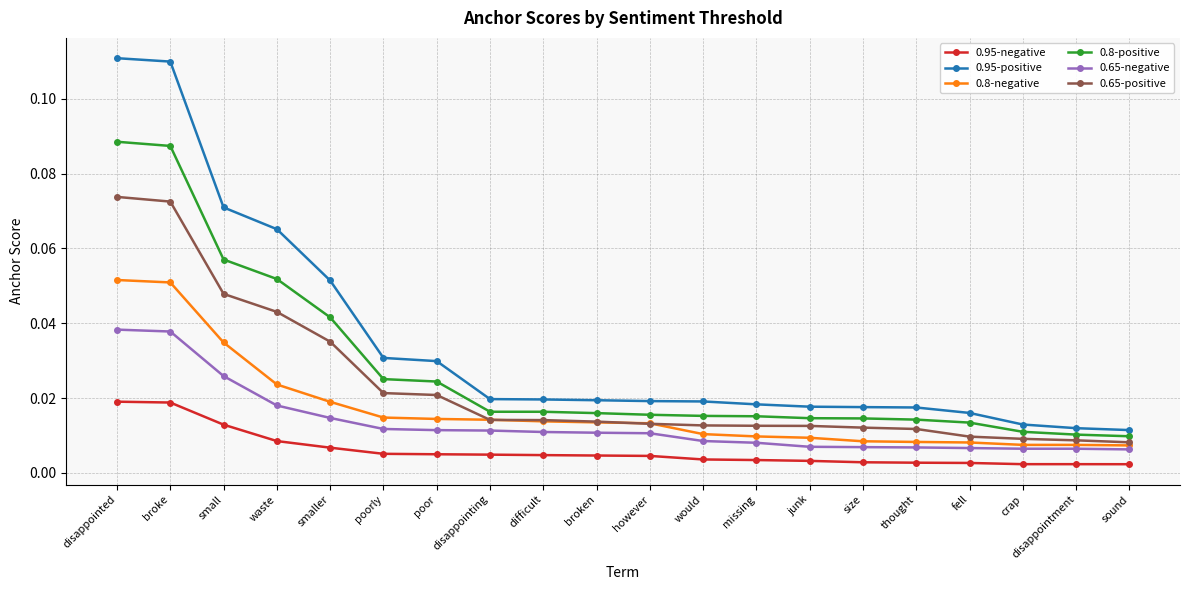

List the series in order of their peak value, highest first.

0.95-positive, 0.8-positive, 0.65-positive, 0.8-negative, 0.65-negative, 0.95-negative